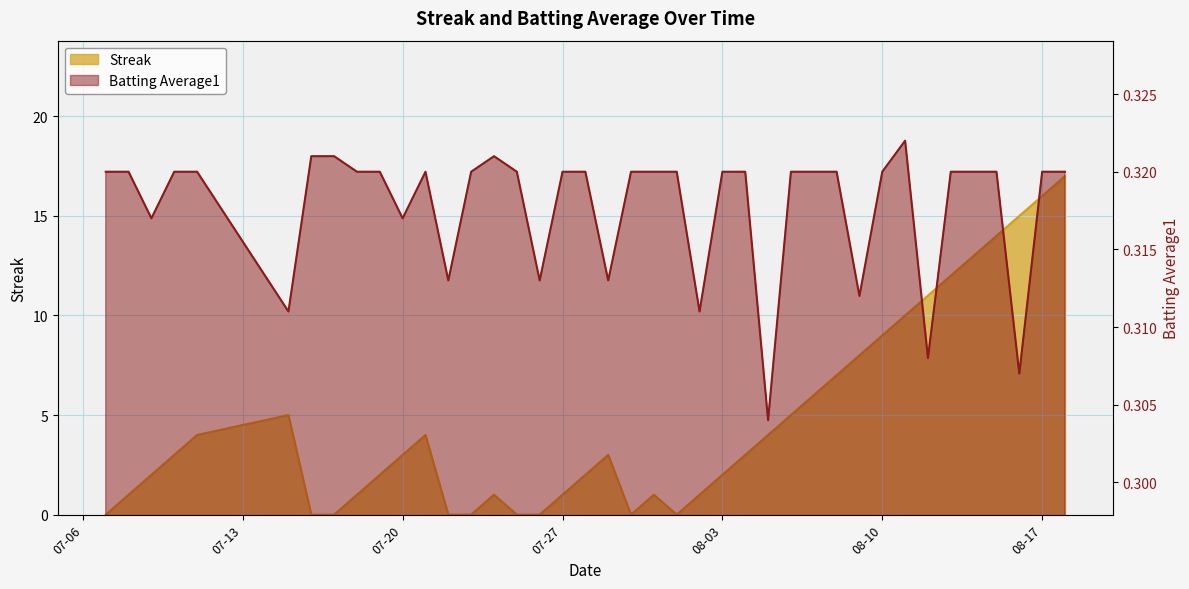

Rank the series by their average value, from highest to lowest.

Streak, Batting Average1